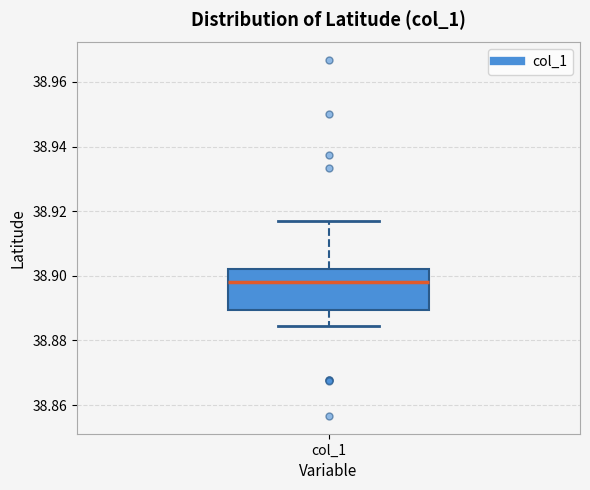

Transcribe this box plot: give where the median line is, the range the box spans, and where the two whiskers end, as read against the y-axis. The values are not printed on the chart, so give them approximately, as read against the axis.

median 38.898, box 38.890 to 38.902, whiskers 38.884 to 38.916